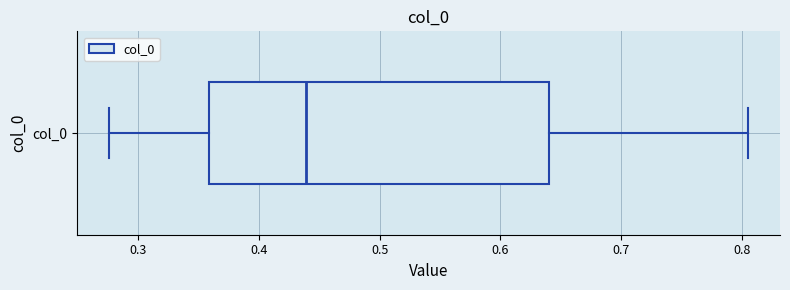

Read this box plot against the x-axis: the position of the median line, the range covered by the box, and the ends of both whiskers. The values are not printed on the chart, so give them approximately, as read against the axis.

median 0.44, box 0.36 to 0.64, whiskers 0.28 to 0.81